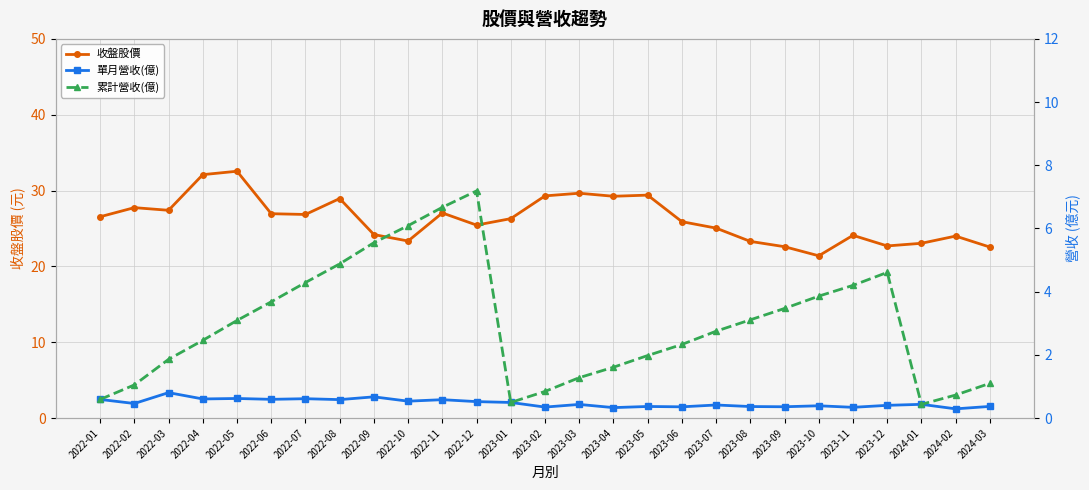

What is the spread (max minus min) of values at 2022-10?

22.8